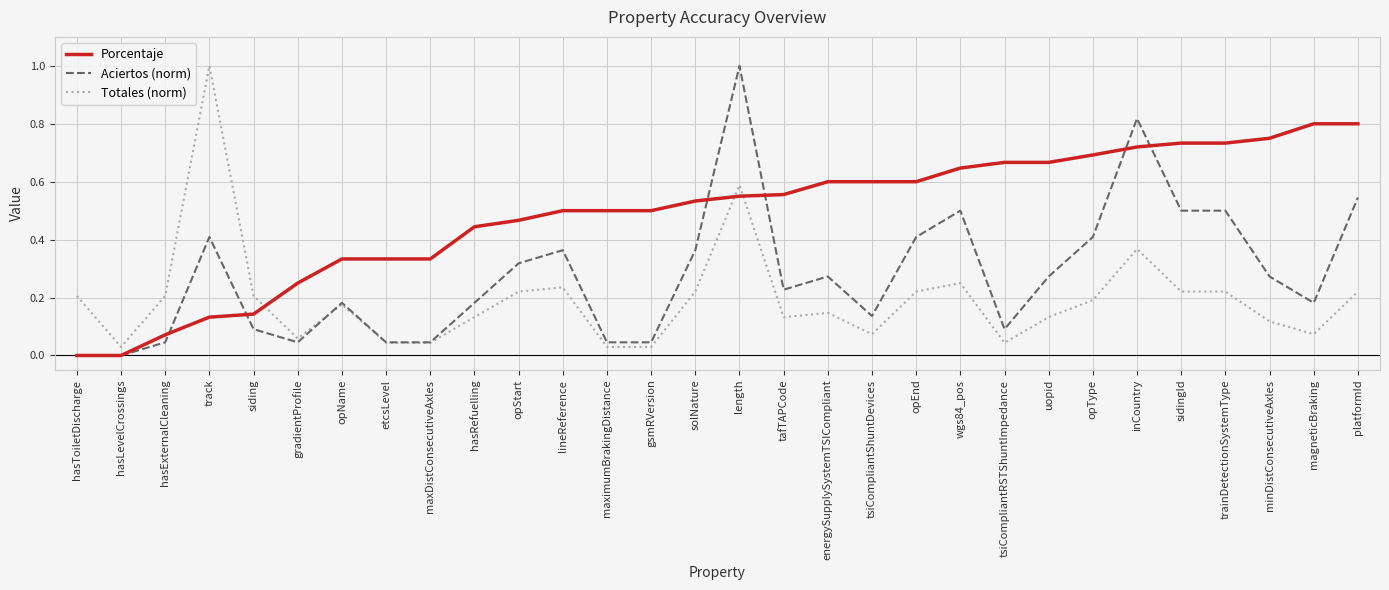

What is the total value across all series at sidingId?

1.5